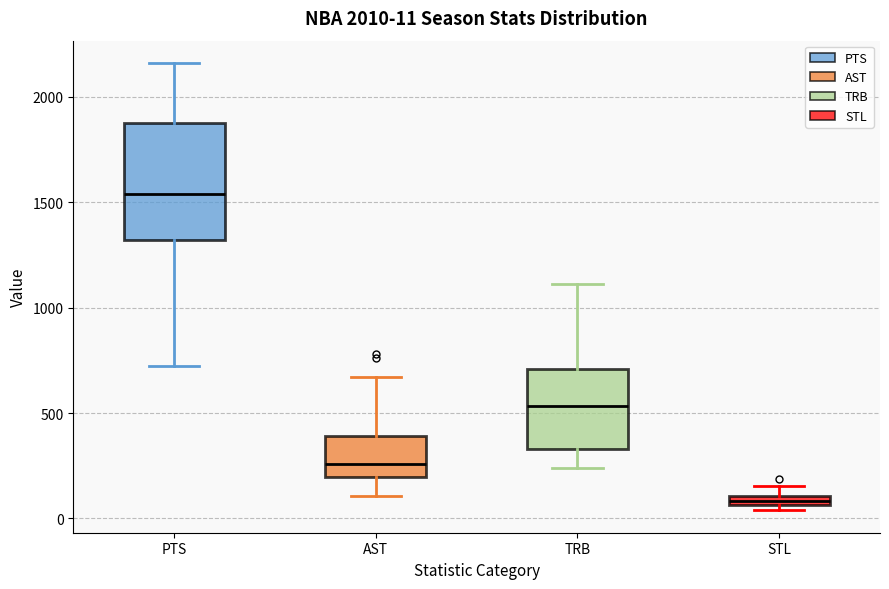

Which box has the highest median line?

PTS